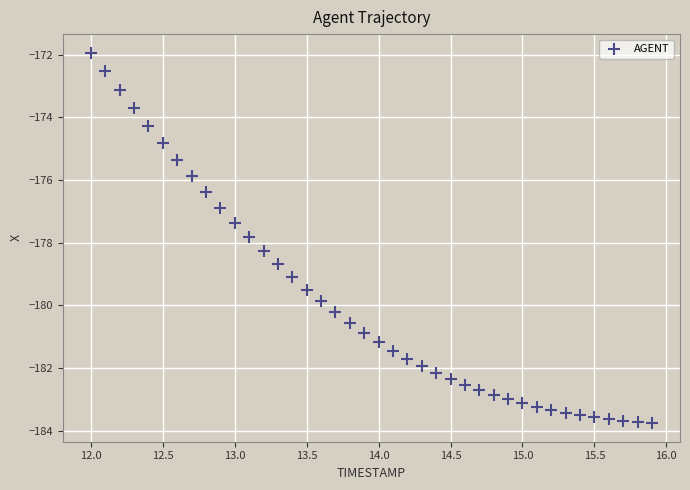

What is the range of Y values (max minus min)?

11.8